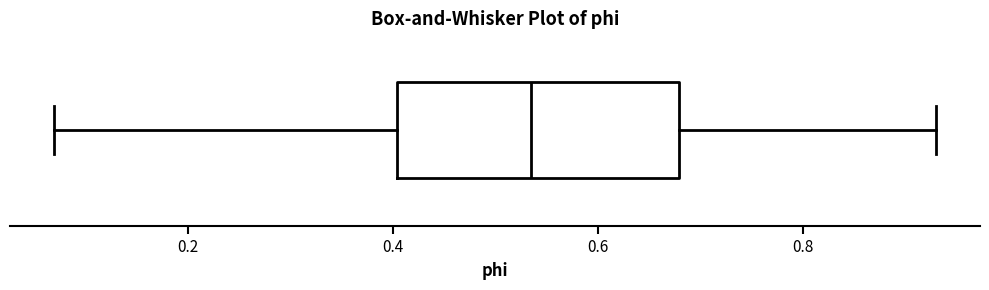

Read this box plot against the x-axis: the position of the median line, the range covered by the box, and the ends of both whiskers. The values are not printed on the chart, so give them approximately, as read against the axis.

median 0.54, box 0.40 to 0.68, whiskers 0.06 to 0.92